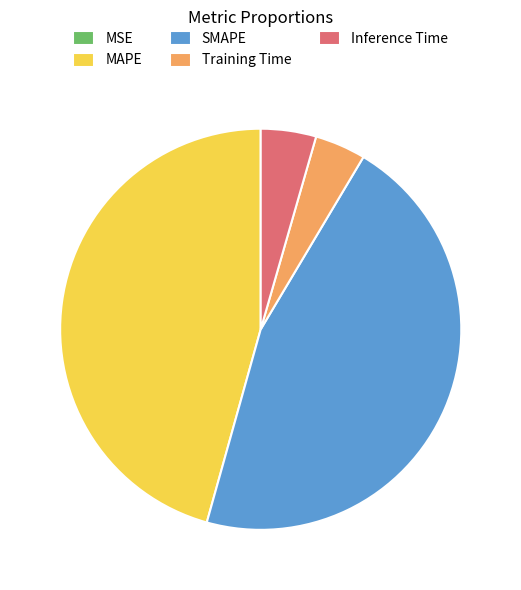

Between MAPE and Training Time, which is larger?

MAPE